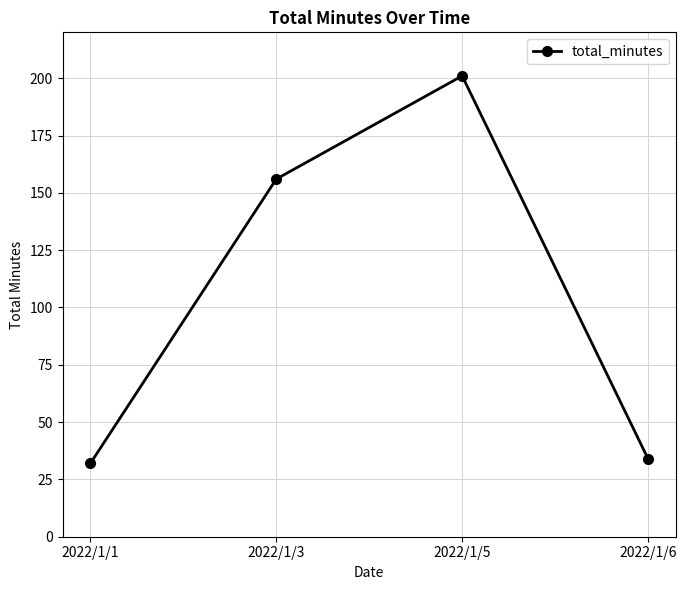

True or false: the data has more than 2 interior local peaks.

False